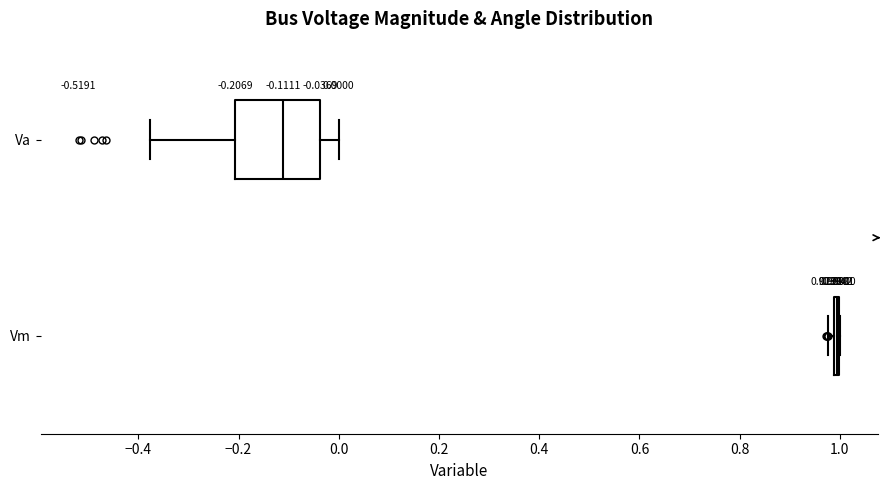

Comparing the boxes themselves (not the whiskers), which one is the widest?

Va